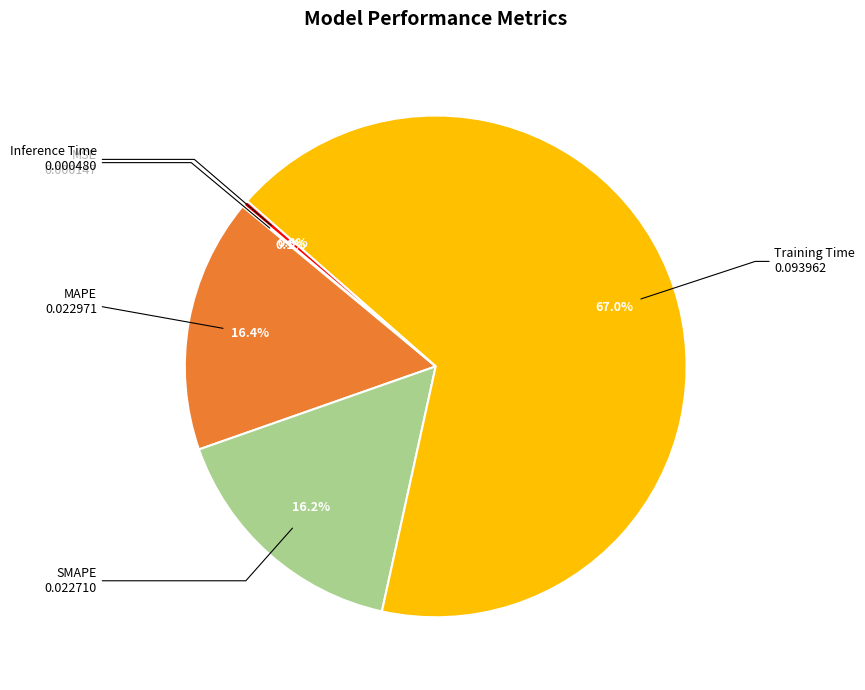

Which has a higher value, Inference Time or SMAPE?

SMAPE